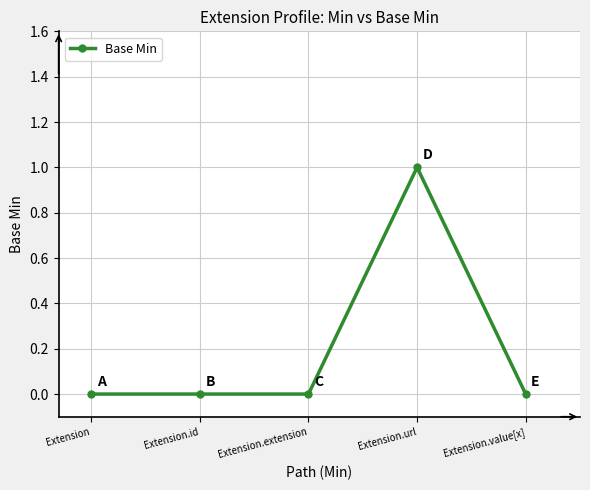

Is it true that the value at Extension.extension is 1?

False